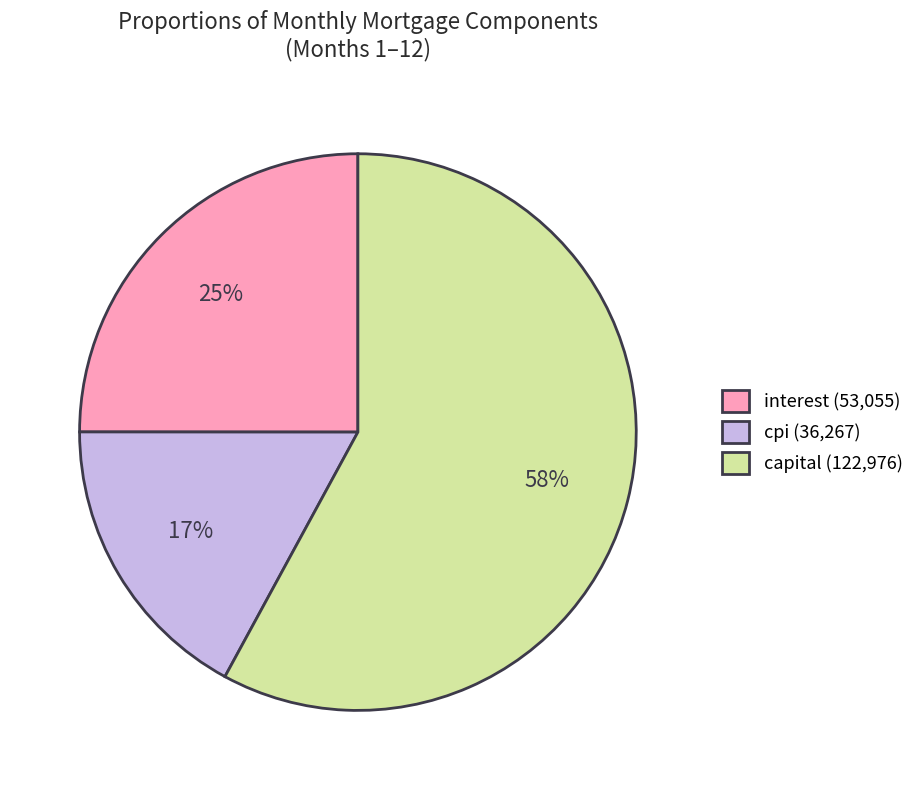

Which slice is the smallest?

cpi (36,267)